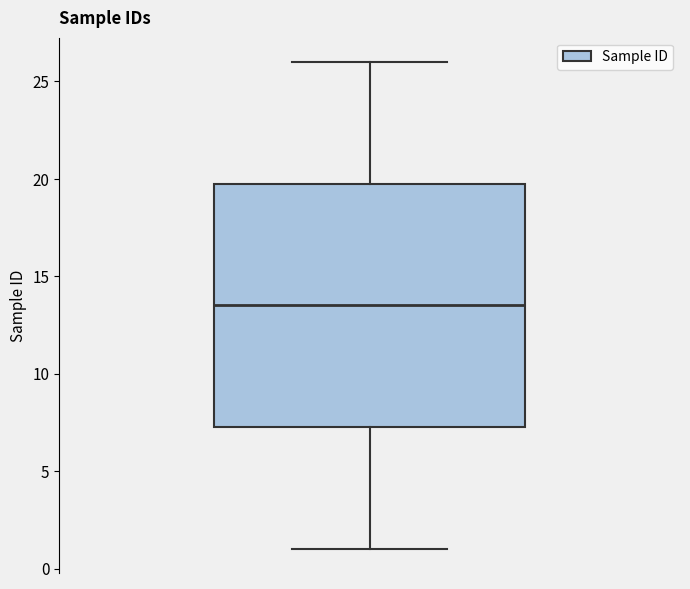

Read this box plot against the y-axis: the position of the median line, the range covered by the box, and the ends of both whiskers. The values are not printed on the chart, so give them approximately, as read against the axis.

median 13.5, box 7.5 to 20.0, whiskers 1.0 to 26.0